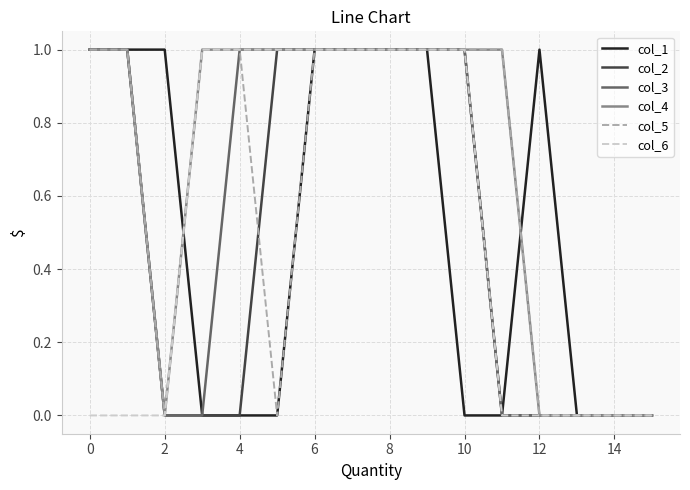

Which series has the largest total across all categories?

col_4